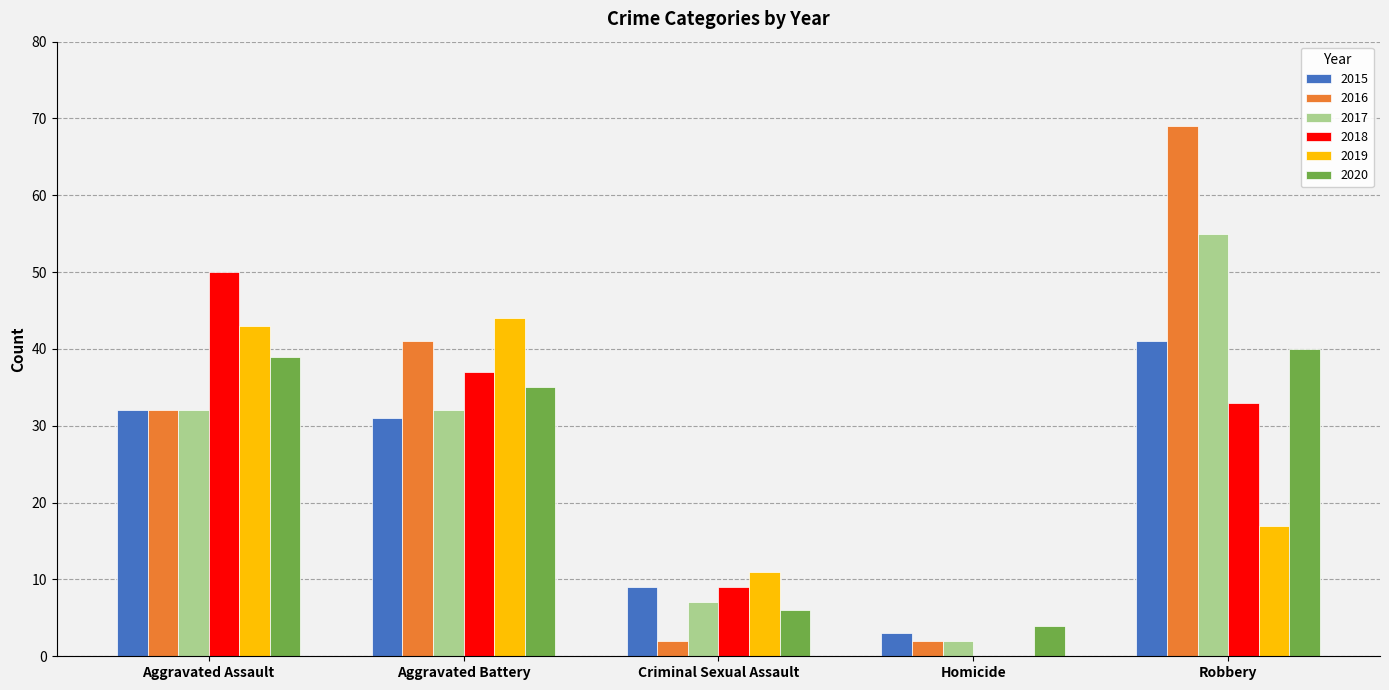

What is the total value across all series at Aggravated Assault?

228